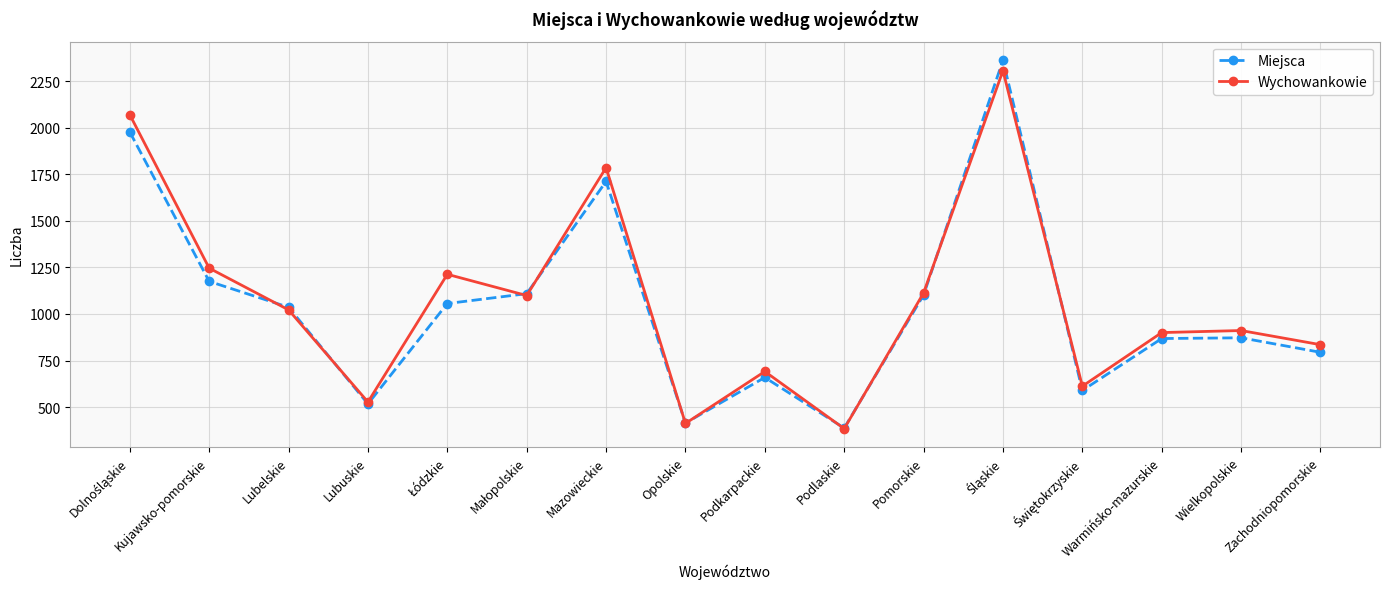

Is this an area chart (filled region under the line)?

No